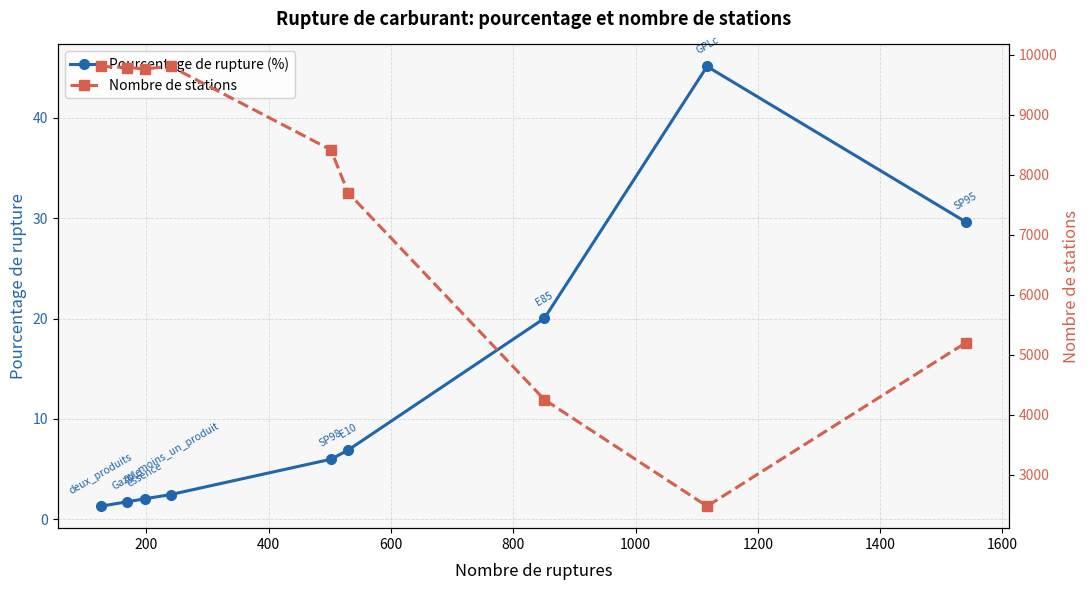

What is the lowest value of the Pourcentage de rupture (%) series?

1.3